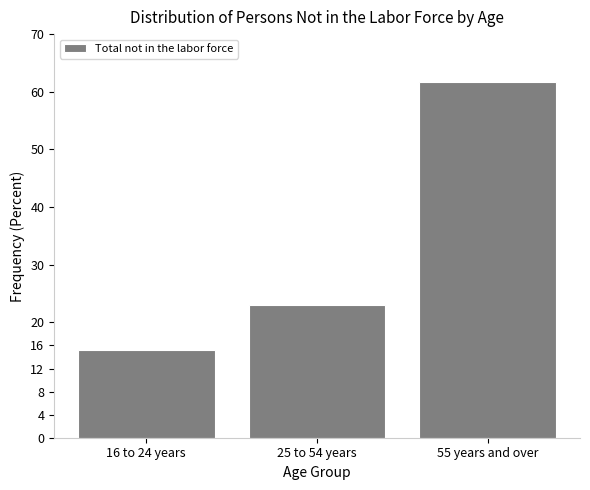

Reading right to left, what are all the values shown in this chart?

61.7	23.1	15.2